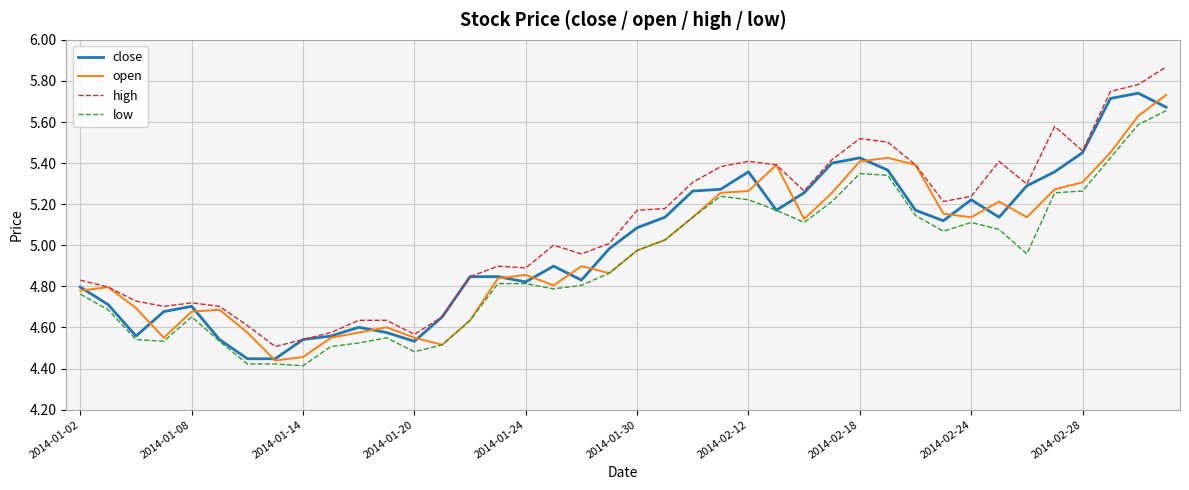

True or false: low and high intersect in this chart.

False